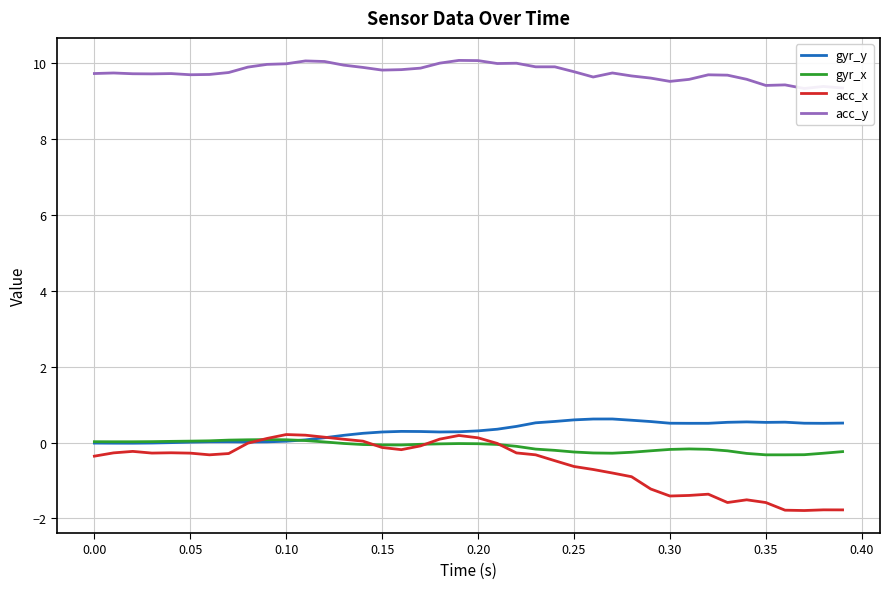

How many lines are shown in the chart?

4